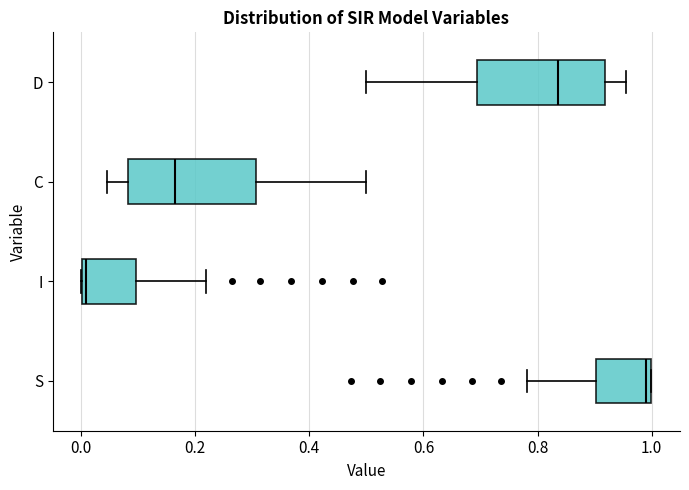

Where does the right whisker of the box for C end on the x-axis? The values are not printed on the chart, so give them approximately, as read against the axis.

0.50